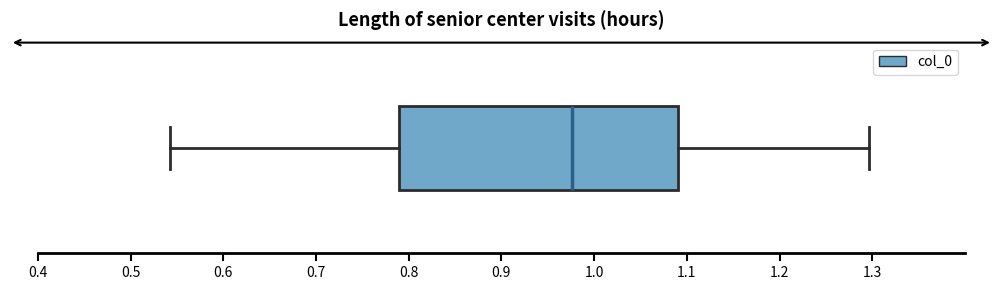

Read this box plot against the x-axis: the position of the median line, the range covered by the box, and the ends of both whiskers. The values are not printed on the chart, so give them approximately, as read against the axis.

median 0.98, box 0.79 to 1.09, whiskers 0.54 to 1.30